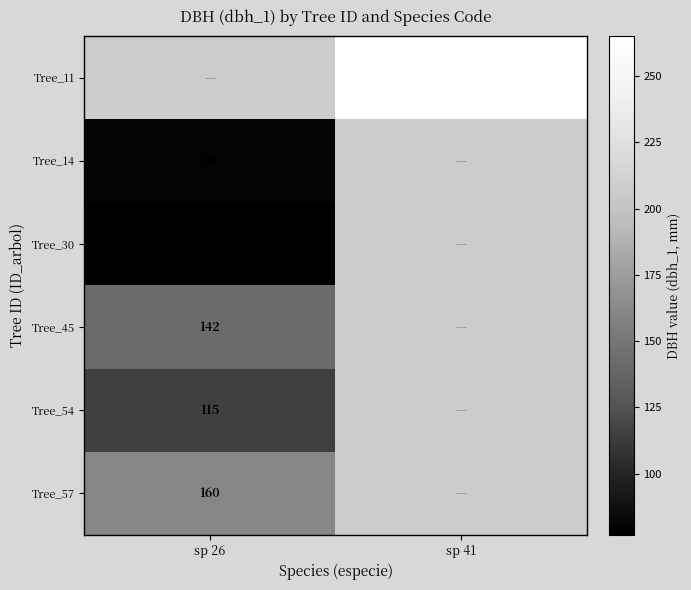

Is it true that Tree_14 equals 119 at sp 26?

False